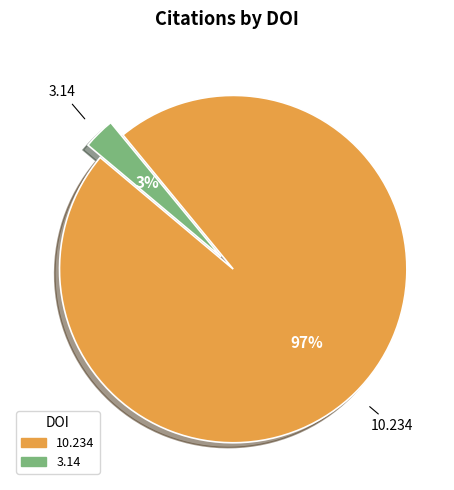

Rank the categories by value from highest to lowest.

10.234, 3.14